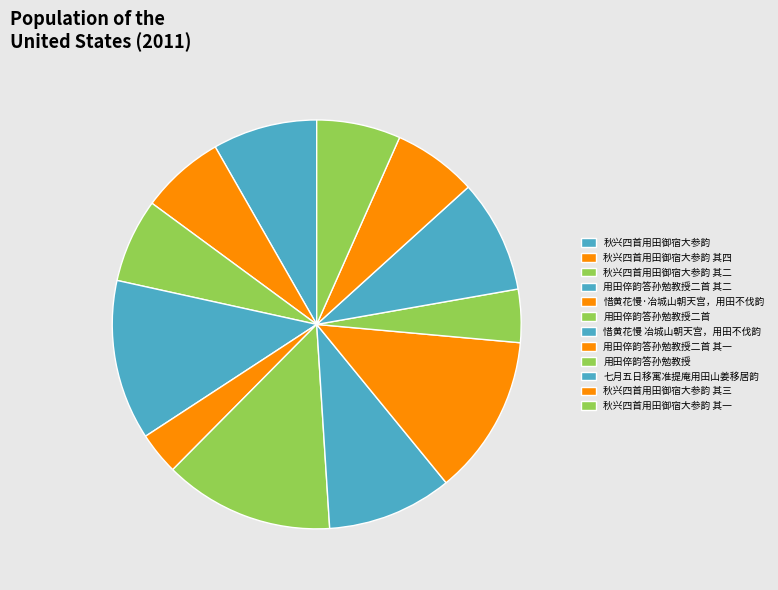

How many slices are in this pie chart?

12